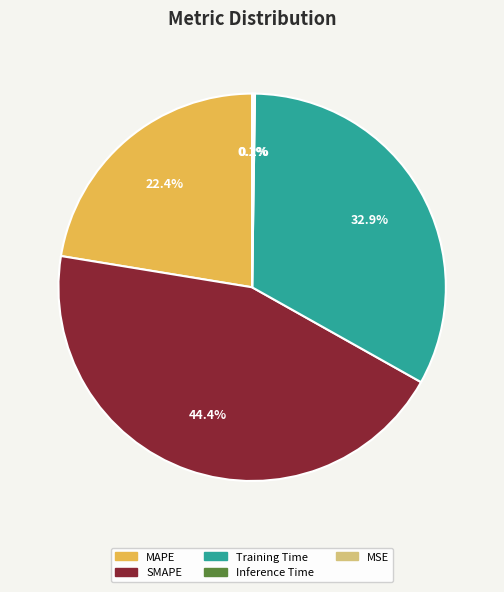

To the nearest percent, what percentage of the pie is Training Time?

33%